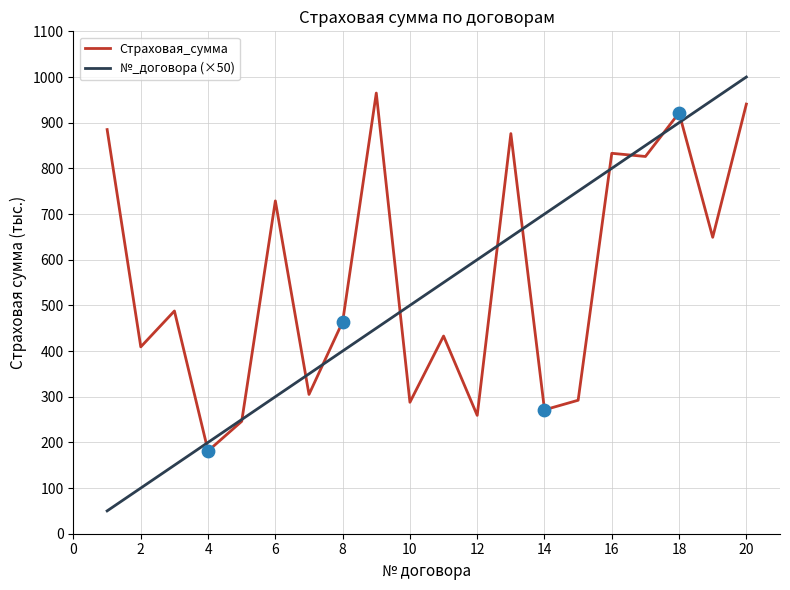

At how many categories does at least one series exceed 584?

12